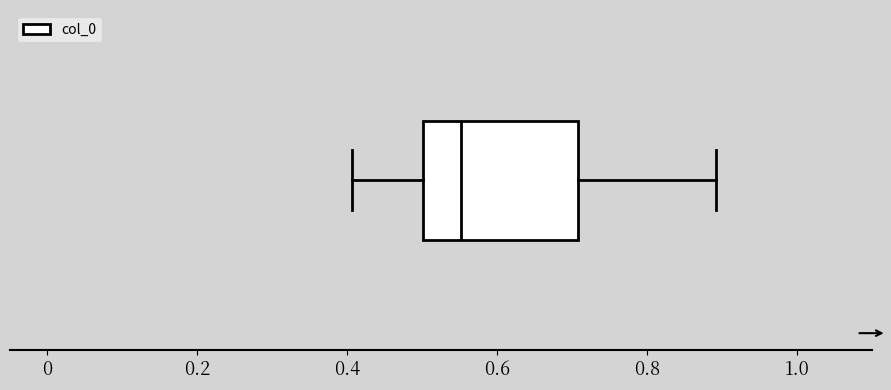

Where does the left whisker of the box end on the x-axis? The values are not printed on the chart, so give them approximately, as read against the axis.

0.40